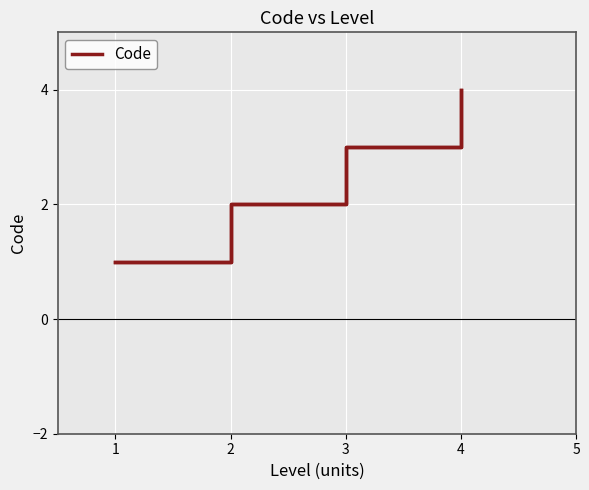

Between 2 and 4, which is larger?

4